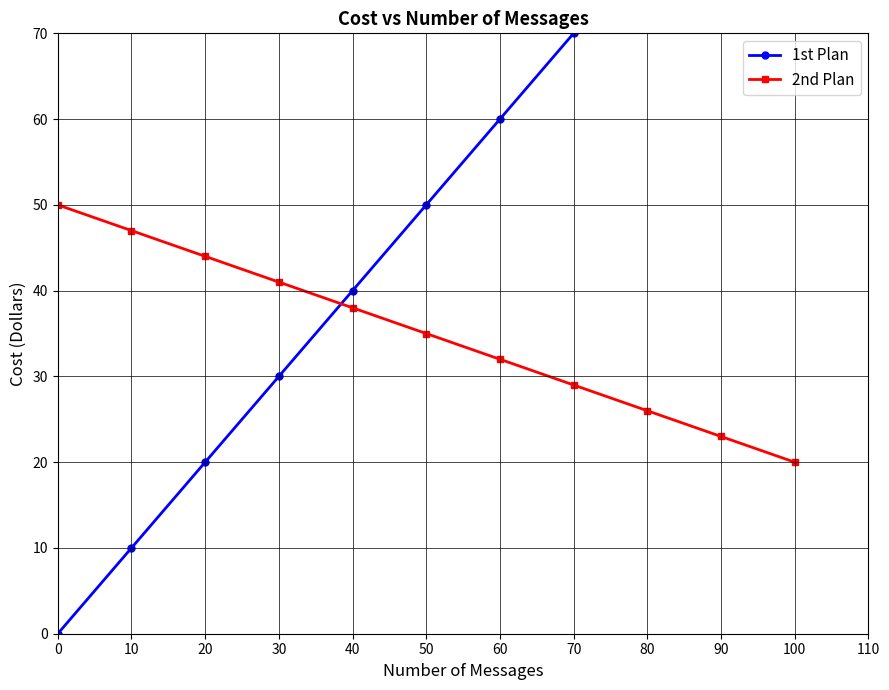

At how many categories does at least one series exceed 50?

5